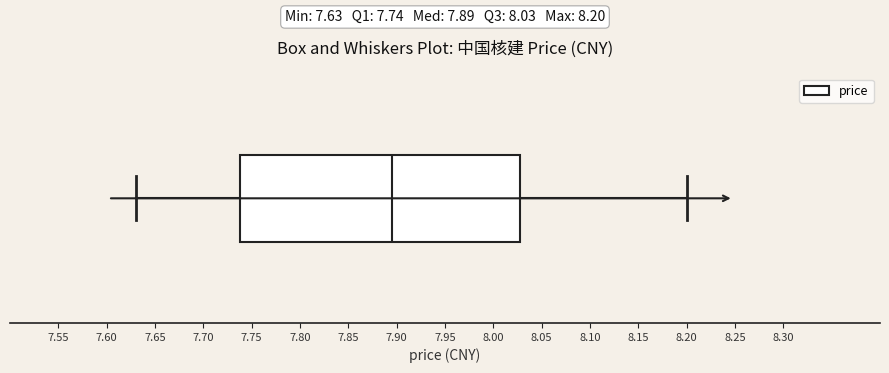

Where does the right whisker of the box end on the x-axis? The values are not printed on the chart, so give them approximately, as read against the axis.

8.200